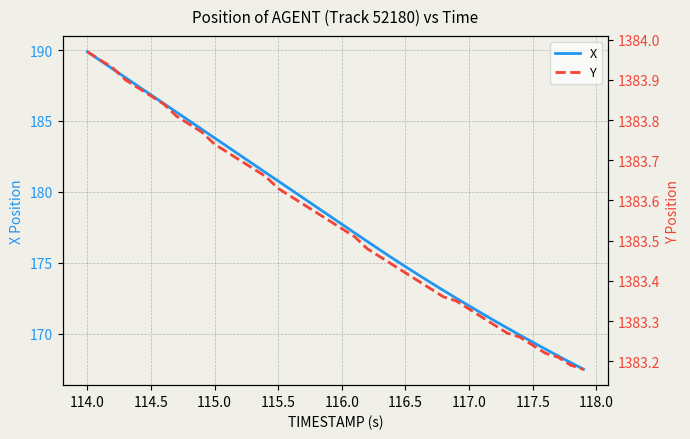

What are all the series names shown in the legend?

X, Y